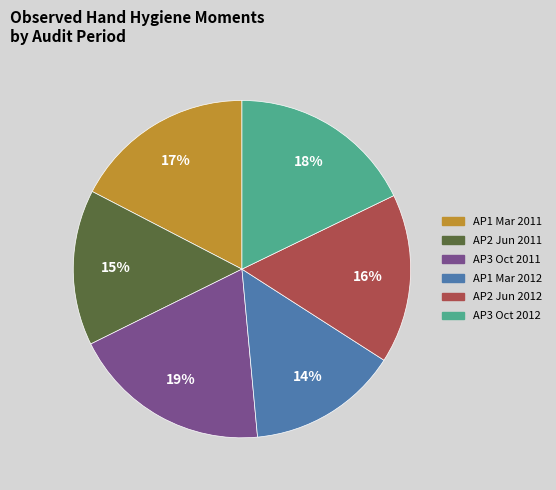

Is there any slice that represents more than half of the pie?

No